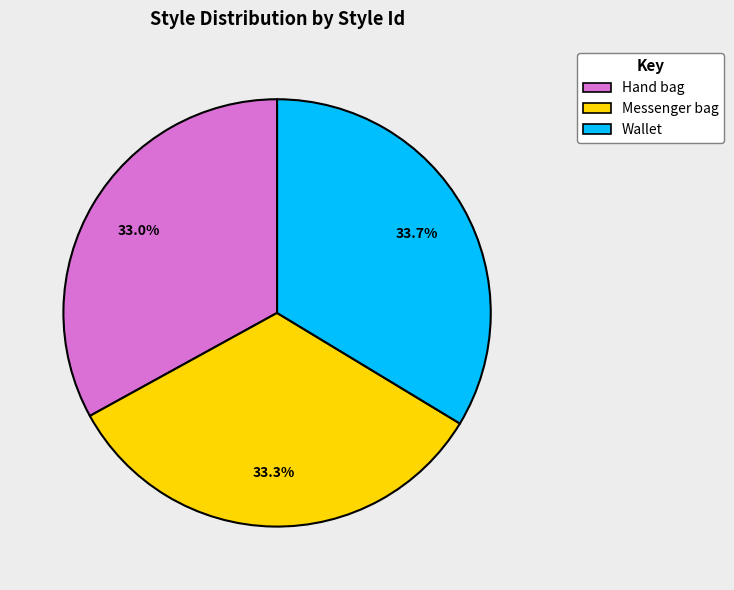

The Wallet slice represents 39% of the pie. True or false?

False